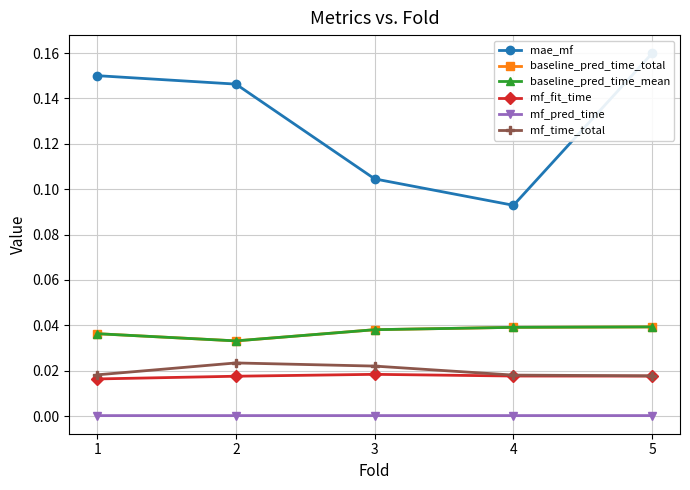

The value of mf_pred_time at 3 is 0.0. True or false?

False